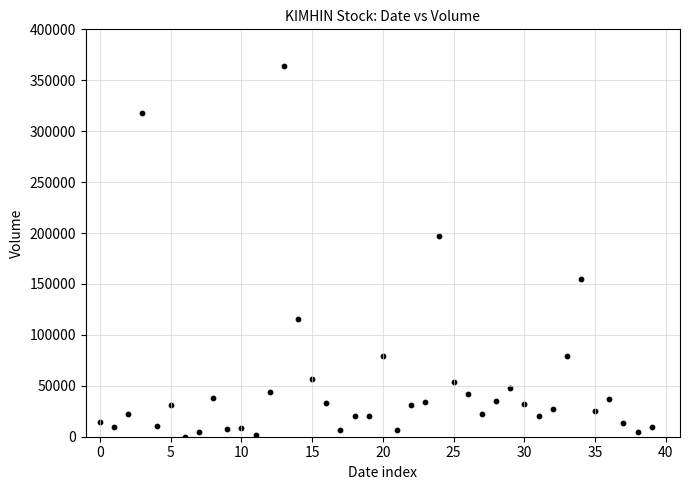

What Y value in the scatter plot is closest to 182200?

197000